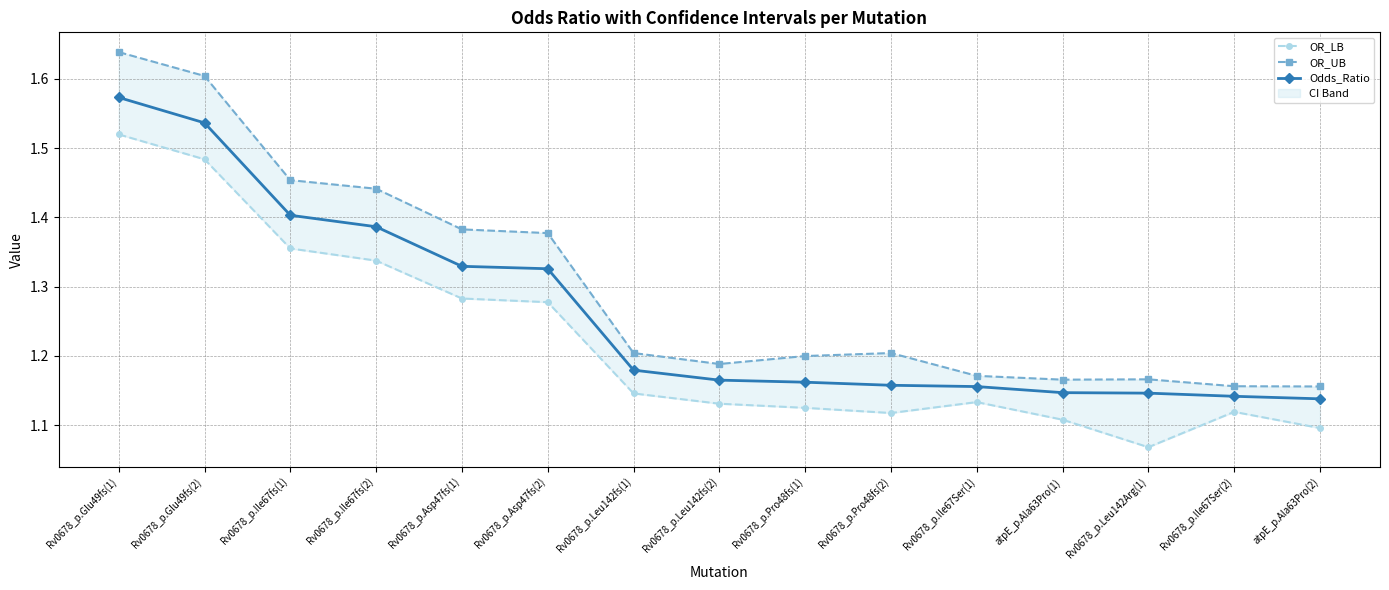

Where is OR_LB nearest to the value 1?

Rv0678_p.Leu142Arg(1)